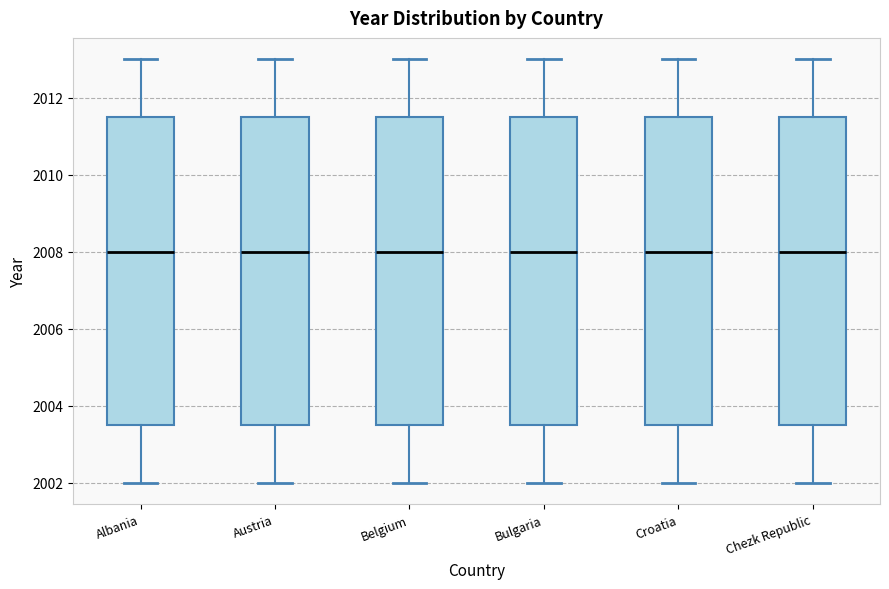

Reading left to right, transcribe this box plot: for each box, give where its median line is, the range the box spans, and where its two whiskers end, as read against the y-axis. The values are not printed on the chart, so give them approximately, as read against the axis.

Albania: median 2008.0, box 2003.6 to 2011.6, whiskers 2002.0 to 2013.0
Austria: median 2008.0, box 2003.6 to 2011.6, whiskers 2002.0 to 2013.0
Belgium: median 2008.0, box 2003.6 to 2011.6, whiskers 2002.0 to 2013.0
Bulgaria: median 2008.0, box 2003.6 to 2011.6, whiskers 2002.0 to 2013.0
Croatia: median 2008.0, box 2003.6 to 2011.6, whiskers 2002.0 to 2013.0
Chezk Republic: median 2008.0, box 2003.6 to 2011.6, whiskers 2002.0 to 2013.0